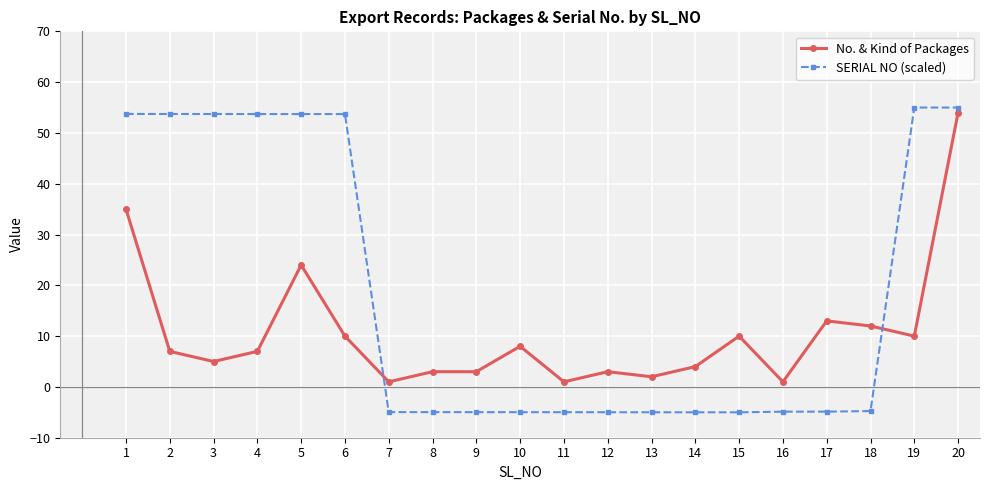

How many values in the SERIAL NO (scaled) series exceed -4?

8